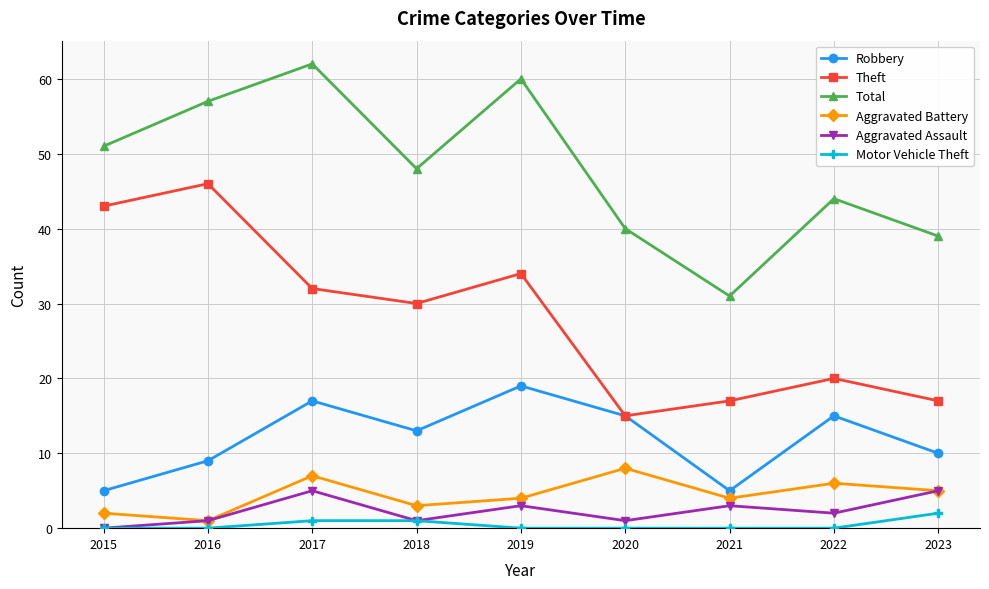

What is the sum of all Total values?

432